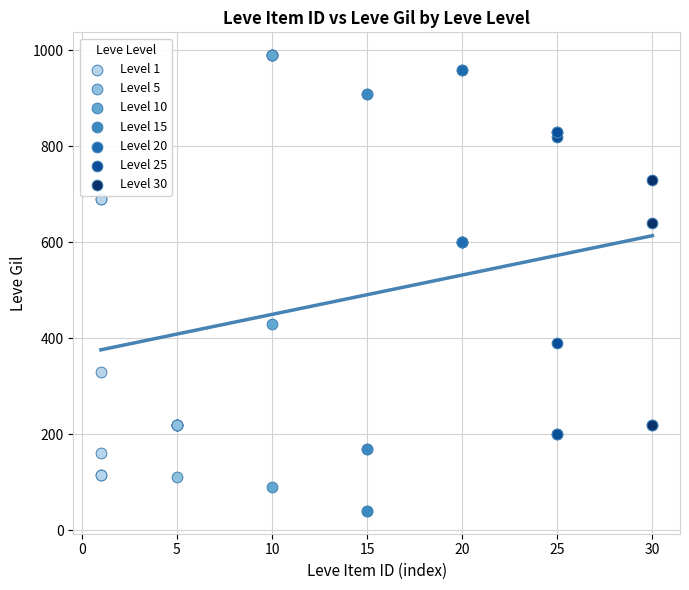

Which series reaches the minimum Y coordinate?

Level 15